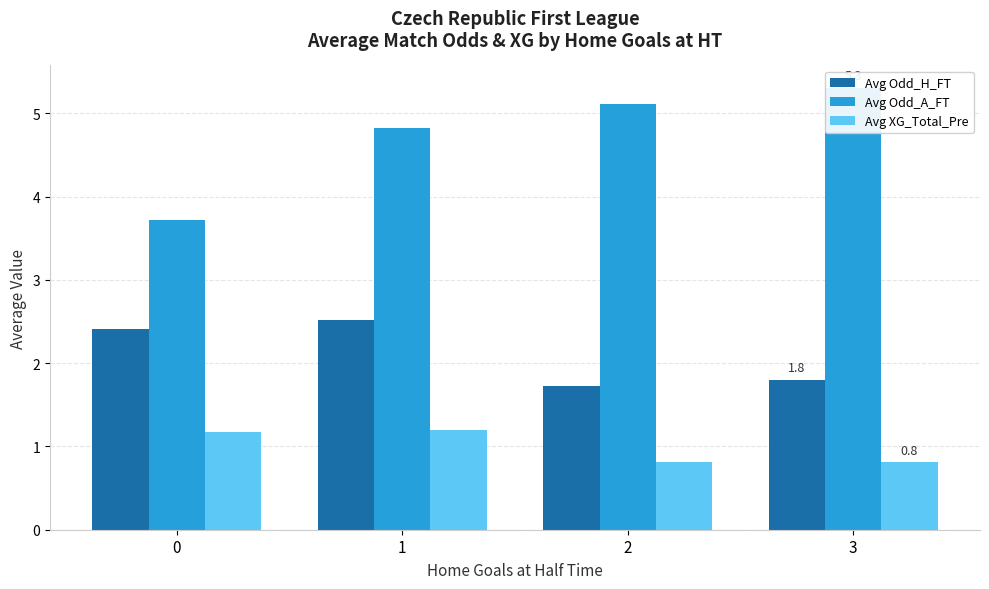

Reading left to right, extract all data points from this chart.

Avg Odd_H_FT: 2.4	2.5	1.7	1.8
Avg Odd_A_FT: 3.7	4.8	5.1	5.3
Avg XG_Total_Pre: 1.2	1.2	0.8	0.8